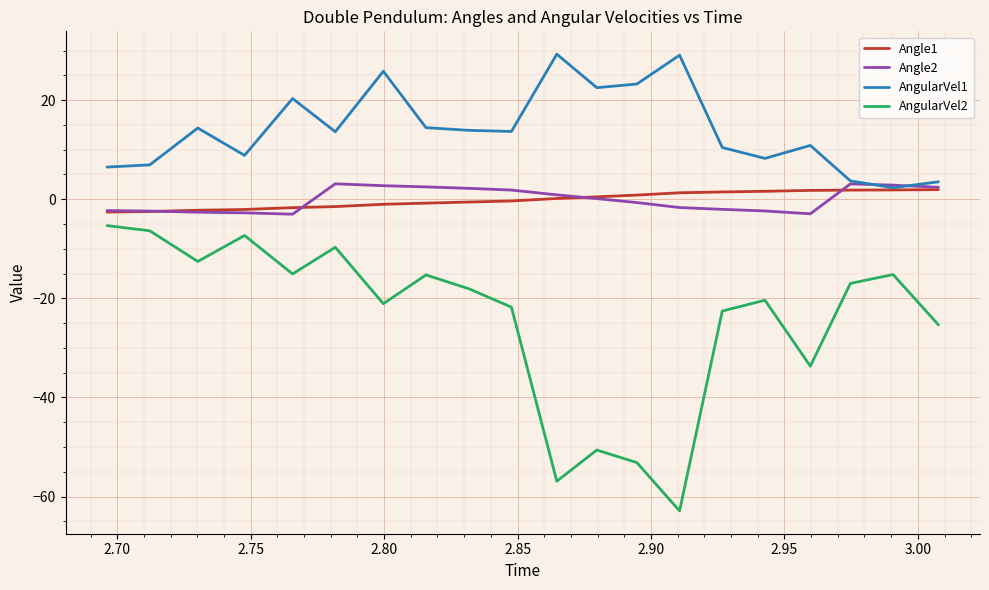

Which series has the largest range (max minus min)?

AngularVel2